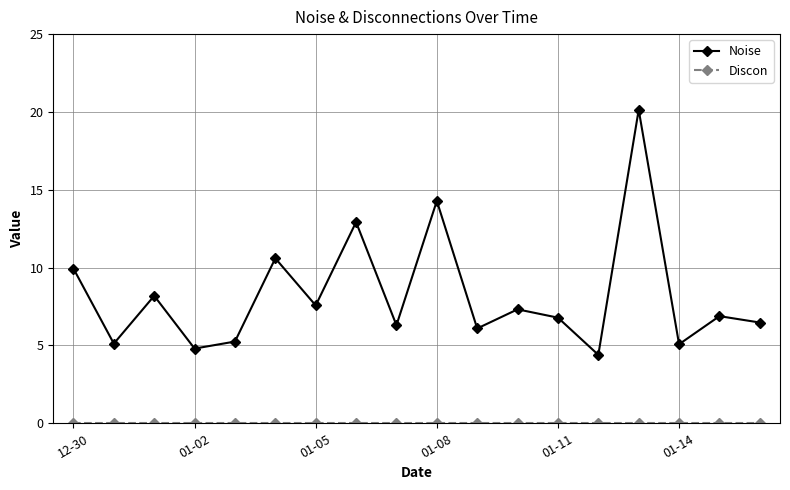

What is the difference between the maximum and minimum values in the Noise series?

15.7